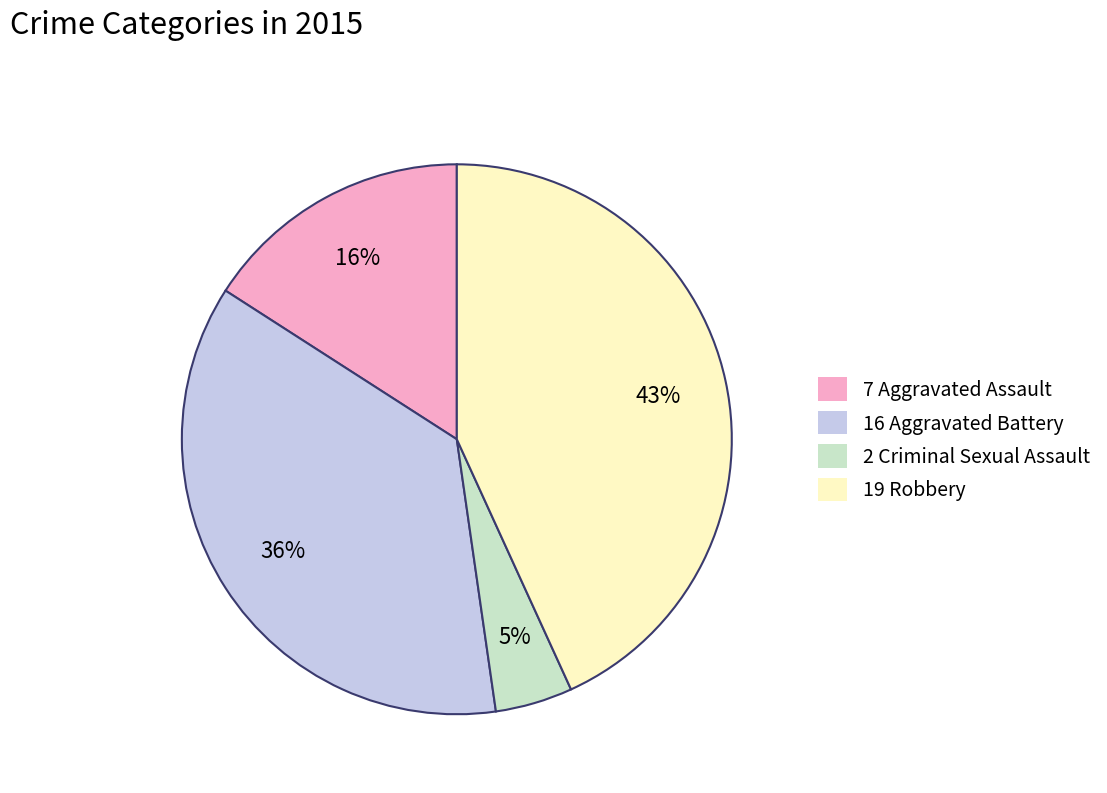

Does 7 Aggravated Assault represent more than half of the total?

No